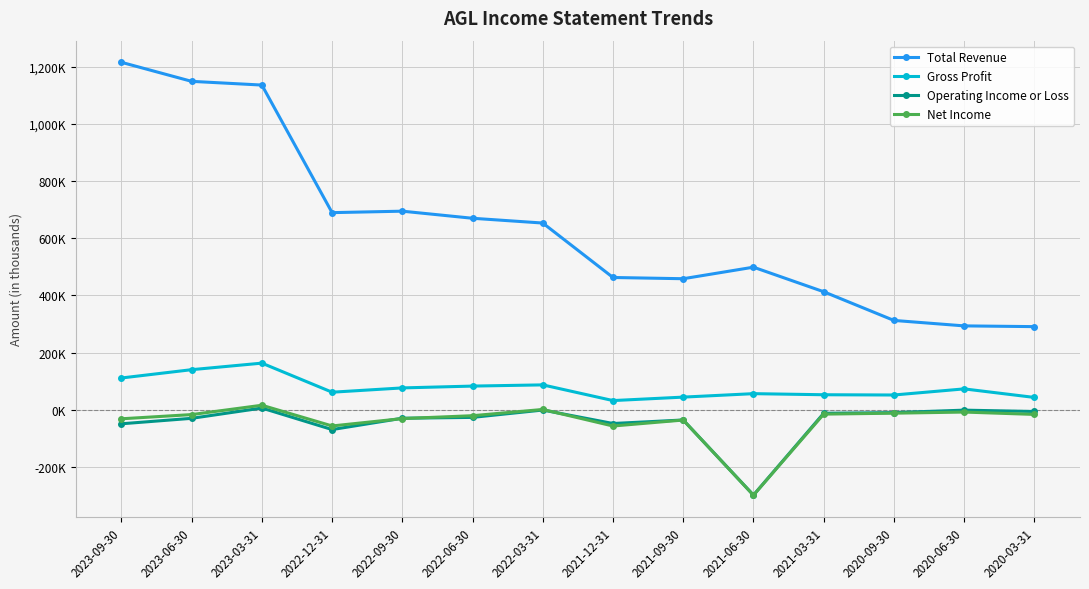

In Total Revenue, how many points are lower than both neighbors (excluding endpoints)?

2